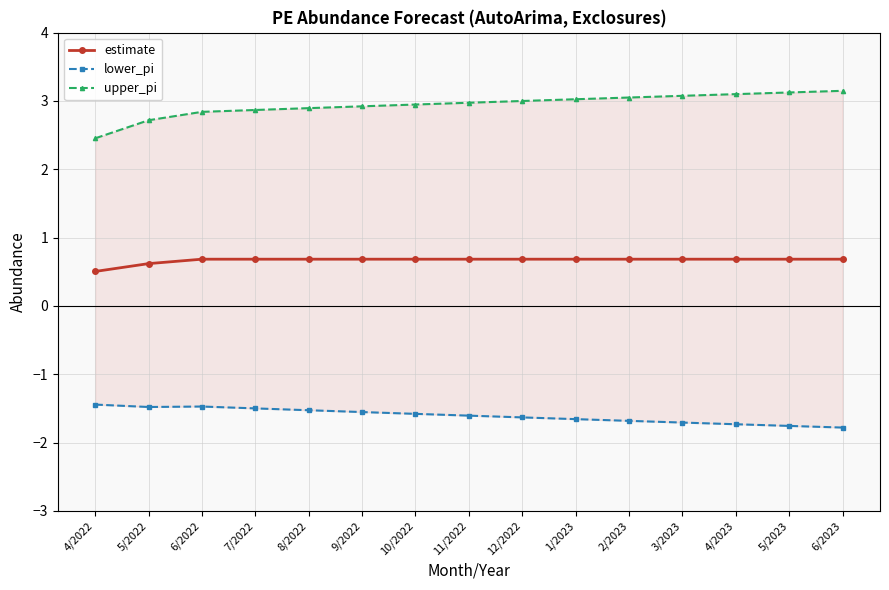

At how many categories does at least one series exceed 0?

15